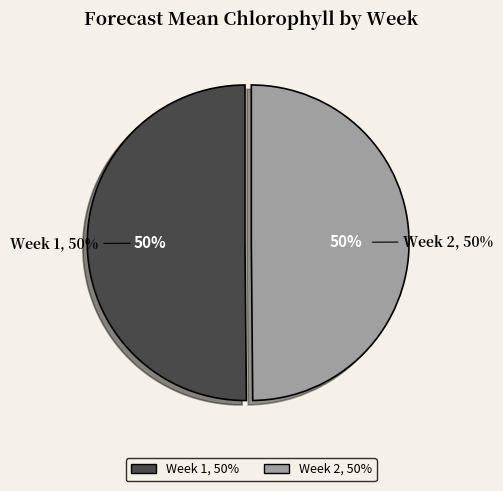

To the nearest percent, what is the average slice percentage?

50%